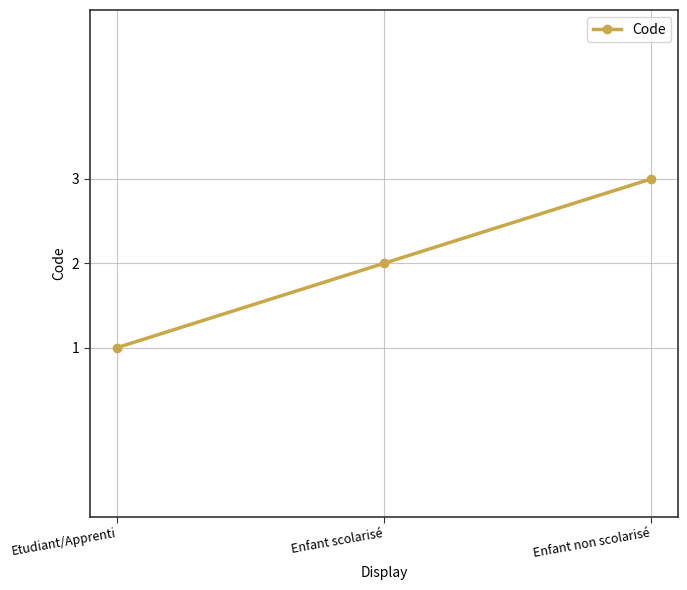

How many series are shown in this chart?

1